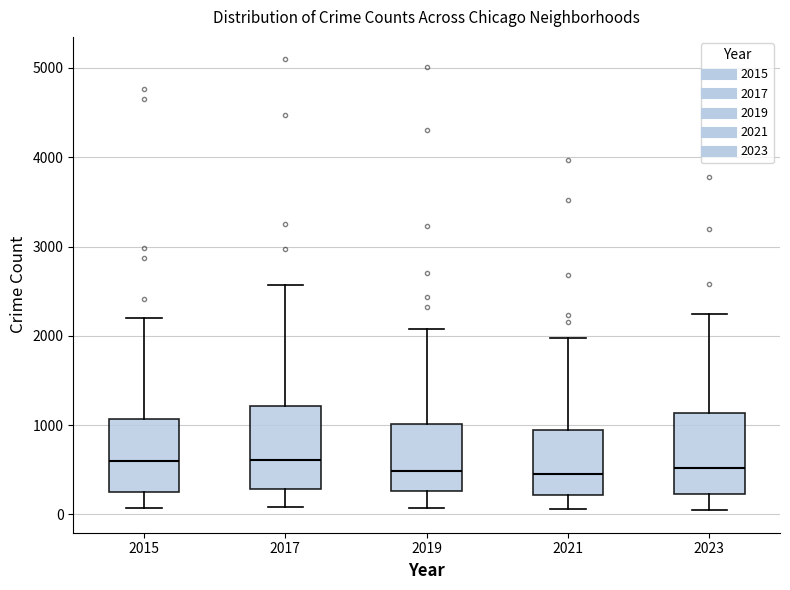

Reading left to right, read every box against the y-axis: the position of its median line, the range the box covers, and the ends of its whiskers. The values are not printed on the chart, so give them approximately, as read against the axis.

2015: median 600, box 300 to 1100, whiskers 100 to 2200
2017: median 600, box 300 to 1200, whiskers 100 to 2600
2019: median 500, box 300 to 1000, whiskers 100 to 2100
2021: median 500, box 200 to 900, whiskers 100 to 2000
2023: median 500, box 200 to 1100, whiskers 0 to 2300